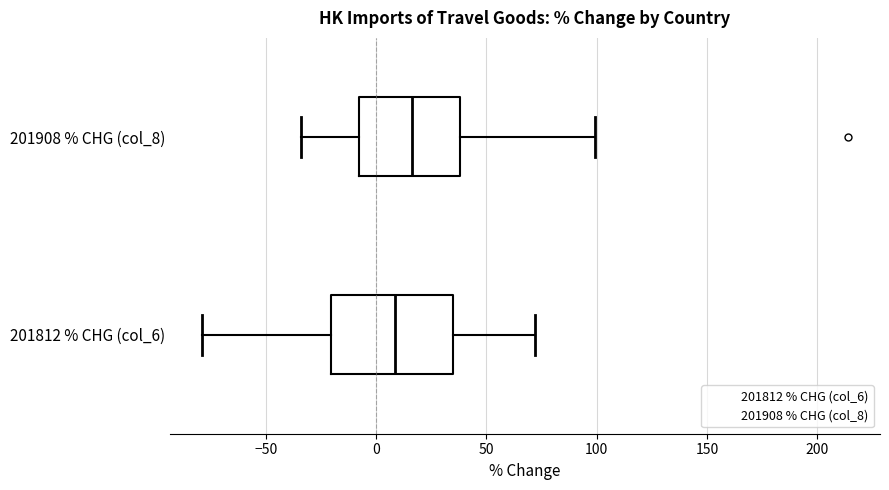

Which box has the furthest to the left median line?

201812 % CHG (col_6)